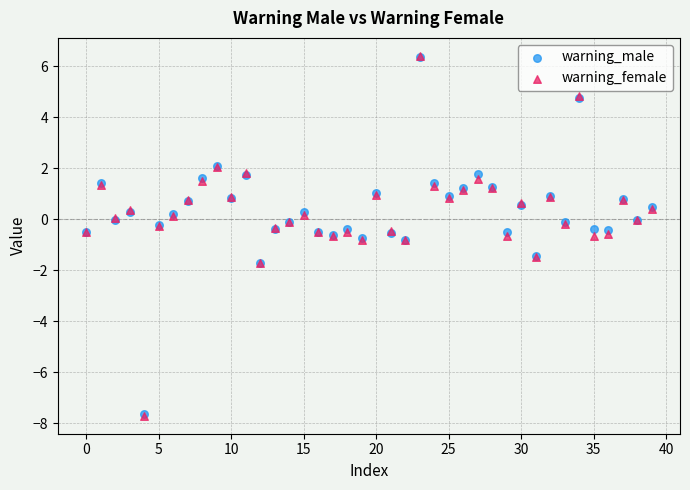

Which series has the largest Y range (max minus min)?

warning_female